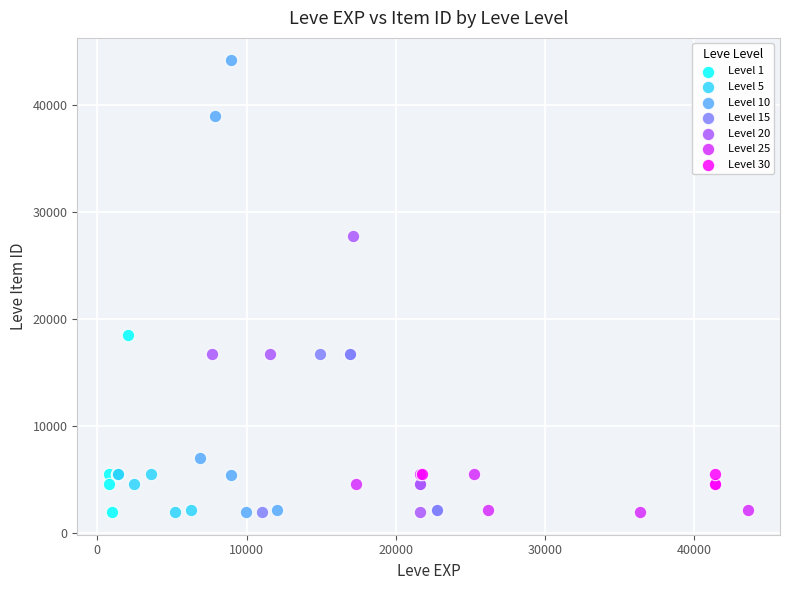

Which series has the largest Y range (max minus min)?

Level 10